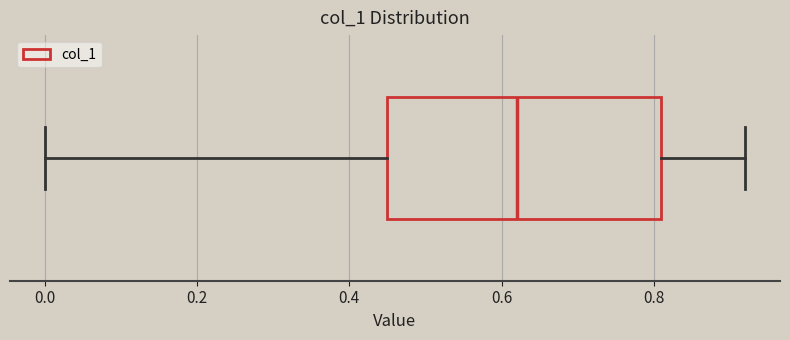

Transcribe this box plot: give where the median line is, the range the box spans, and where the two whiskers end, as read against the x-axis. The values are not printed on the chart, so give them approximately, as read against the axis.

median 0.62, box 0.46 to 0.82, whiskers 0.00 to 0.92